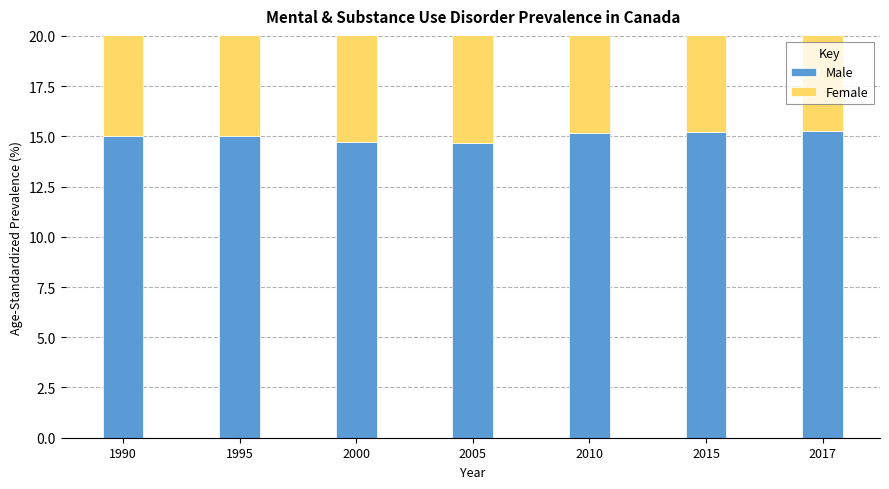

True or false: Male has a value of 15.0 at 1995.

True